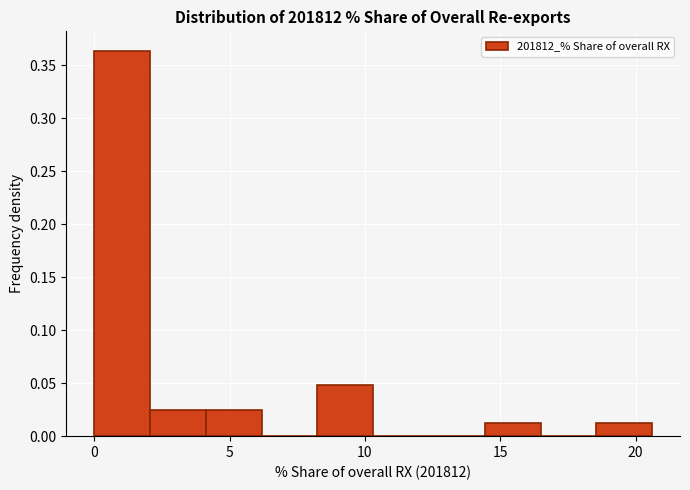

Reading left to right, transcribe this chart: for each bar, give the range it covers on the x-axis and its height. Neither the bar edges nor the heights are printed on the chart, so give them approximately, as read against the axes.

0.0 to 2.0: 0.365
2.0 to 4.0: 0.025
4.0 to 6.0: 0.025
6.0 to 8.0: 0
8.0 to 10.5: 0.050
10.5 to 12.5: 0
12.5 to 14.5: 0
14.5 to 16.5: 0.010
16.5 to 18.5: 0
18.5 to 20.5: 0.010